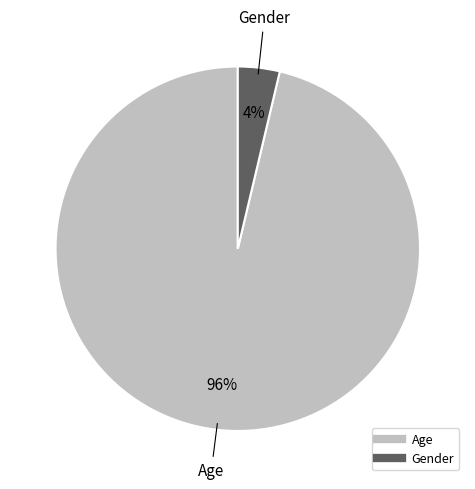

To the nearest percent, what portion does Gender represent?

4%